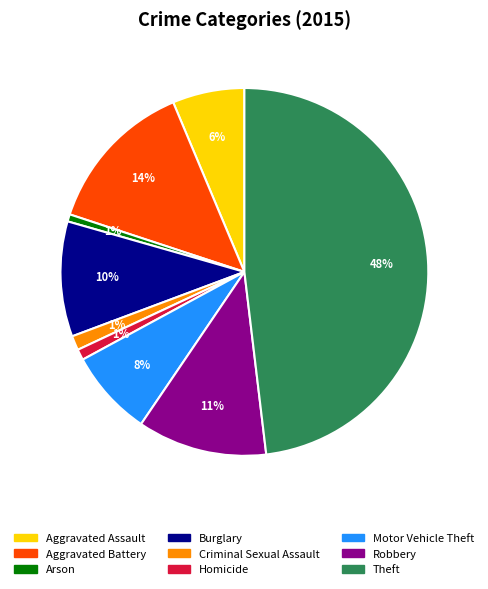

Between Theft and Motor Vehicle Theft, which is larger?

Theft